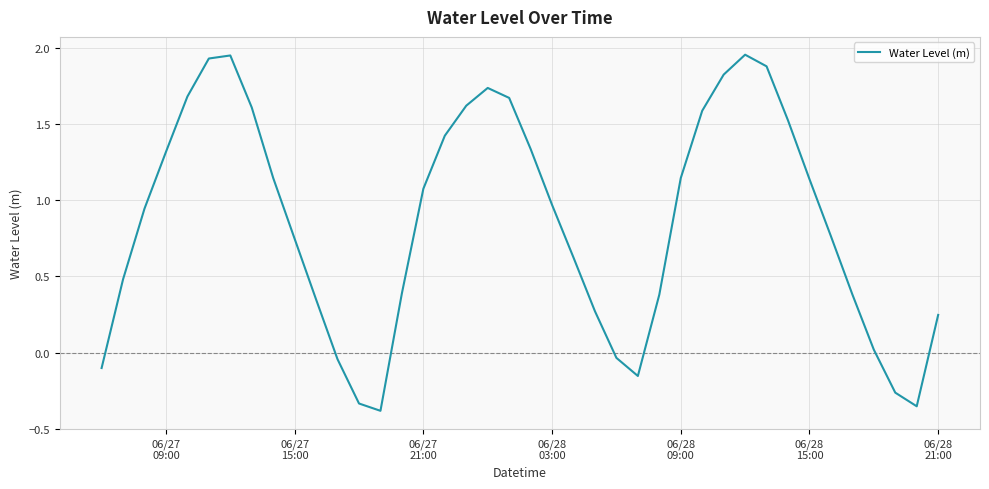

What is the difference between the maximum and minimum values?

2.3